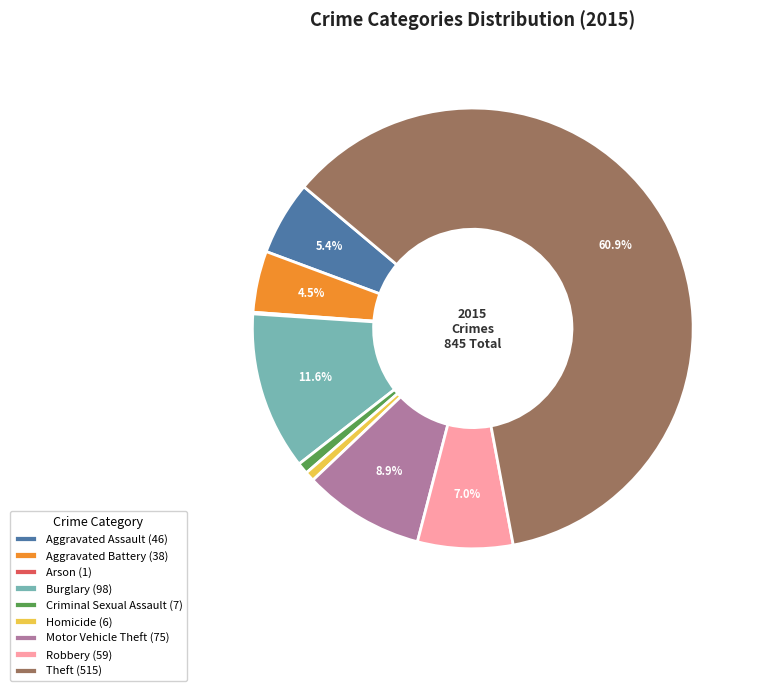

To the nearest percent, what is the average slice percentage?

11%